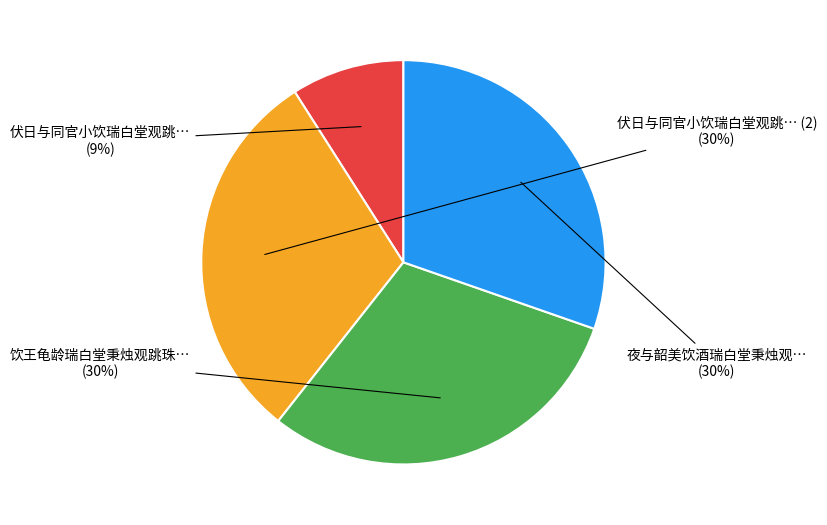

To the nearest percent, what is the difference between the largest and smallest slice percentages?

21%